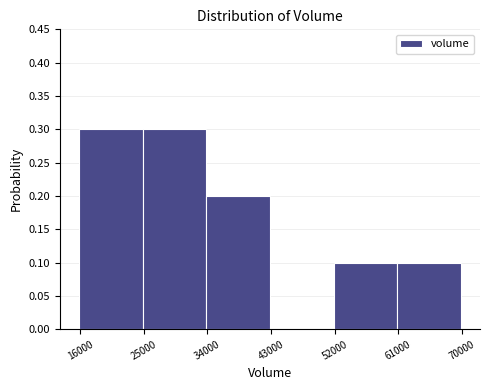

How tall is the bar that spans 34000 to 43000 on the x-axis? Neither the bar edges nor the heights are printed on the chart, so give them approximately, as read against the axes.

0.2